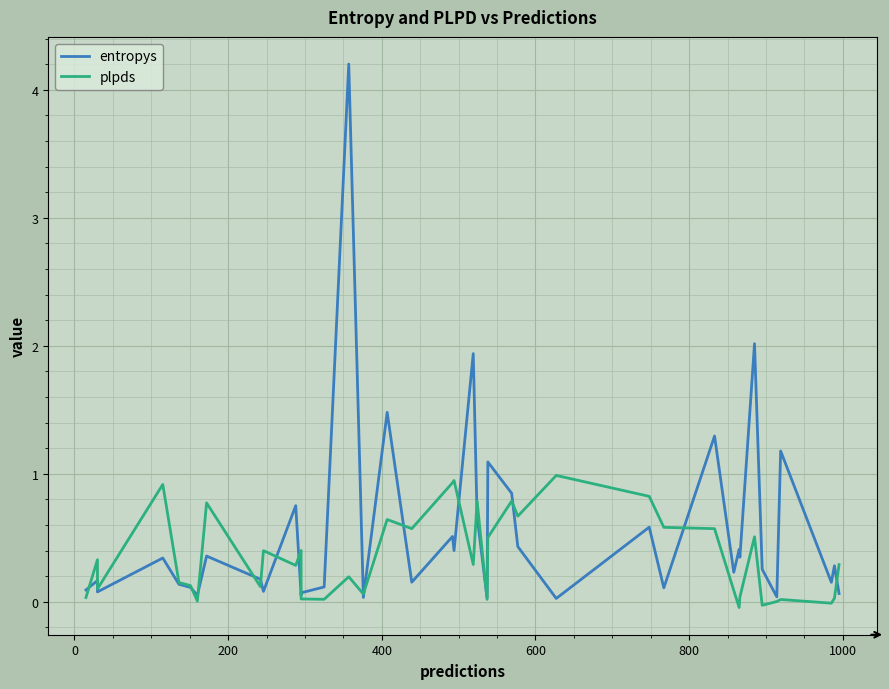

How many interior local valleys does the entropys series have?

14